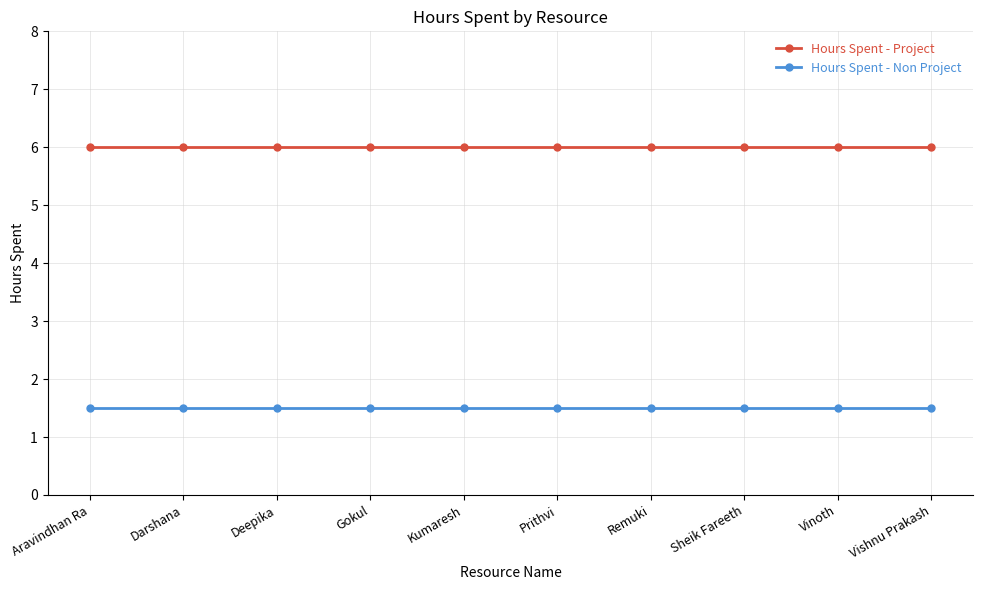

List the series in order of their overall mean, lowest first.

Hours Spent - Non Project, Hours Spent - Project